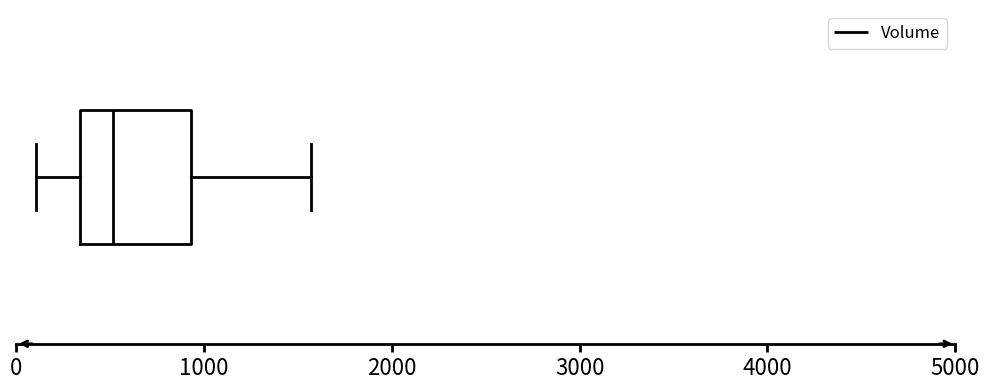

Transcribe this box plot: give where the median line is, the range the box spans, and where the two whiskers end, as read against the x-axis. The values are not printed on the chart, so give them approximately, as read against the axis.

median 500, box 300 to 900, whiskers 100 to 1600